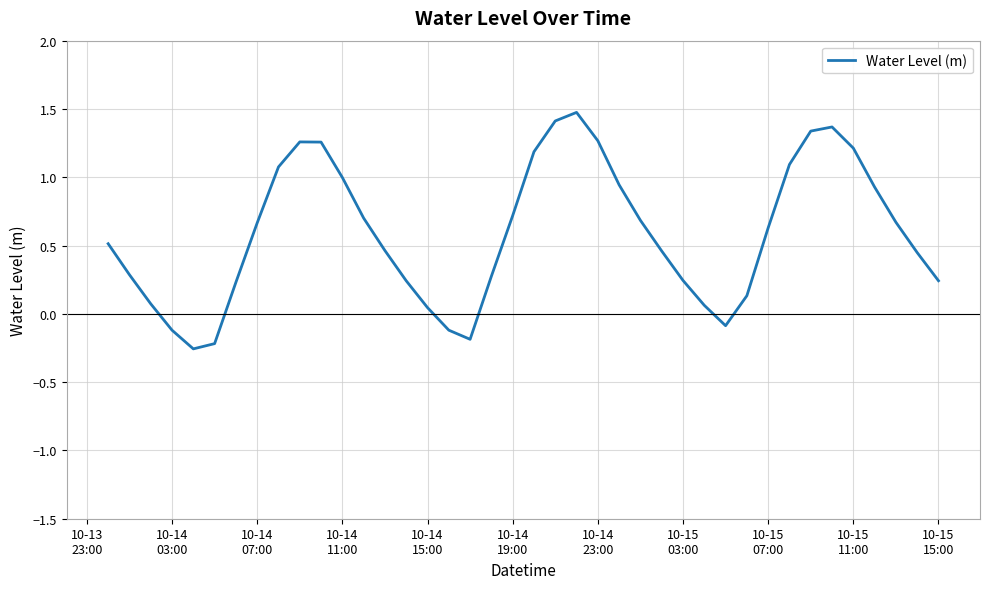

What is the difference between the maximum and second lowest values?

1.7